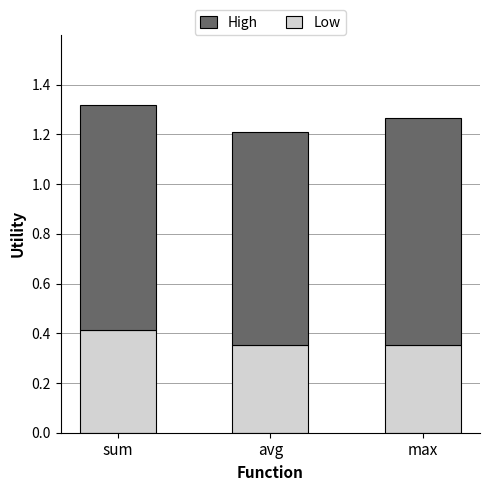

What is the total value across all series at avg?

1.2